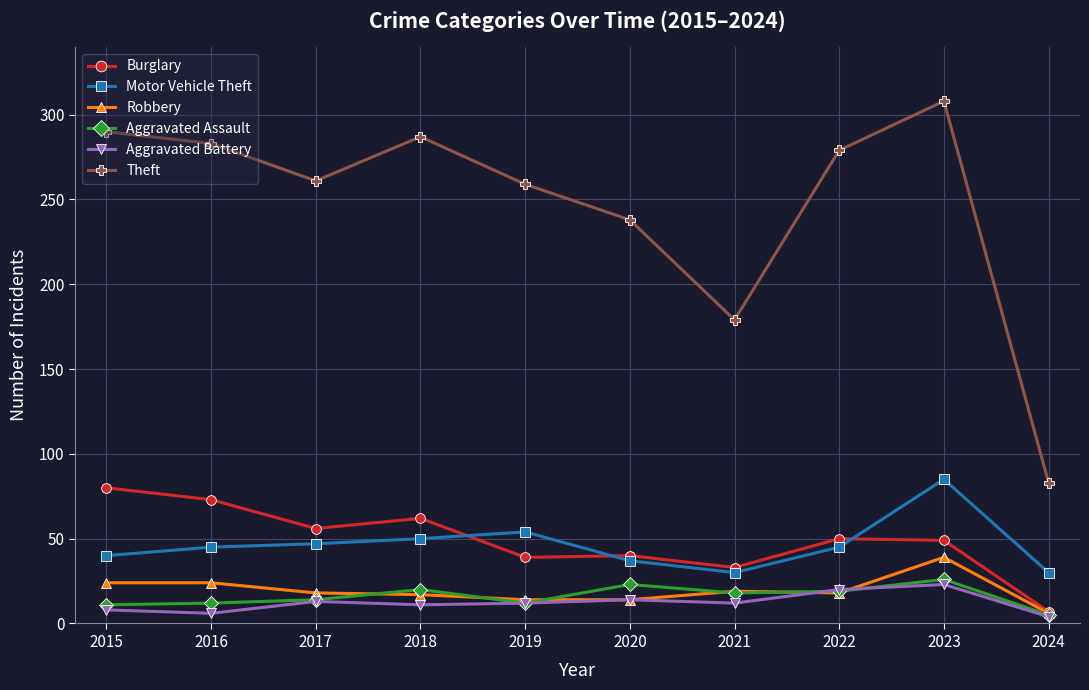

True or false: Theft and Aggravated Assault intersect in this chart.

False